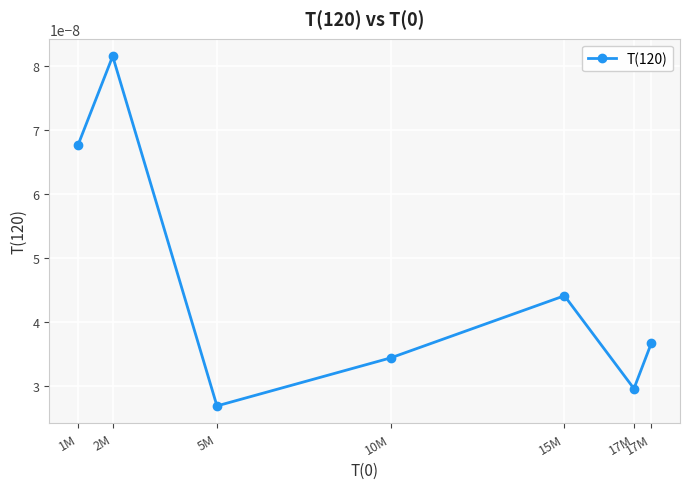

List the labels in order of value, largest first.

2M, 1M, 15M, 17M, 10M, 17M, 5M